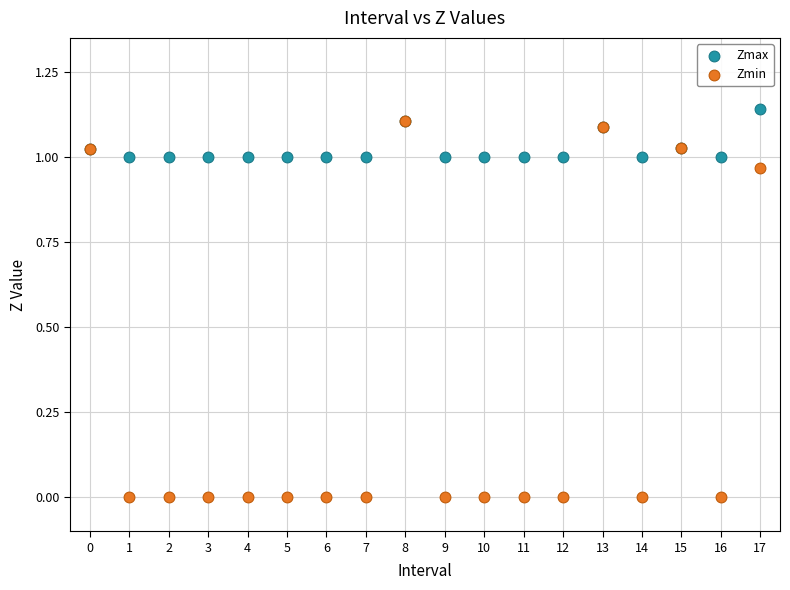

Which series reaches the maximum Y coordinate?

Zmax